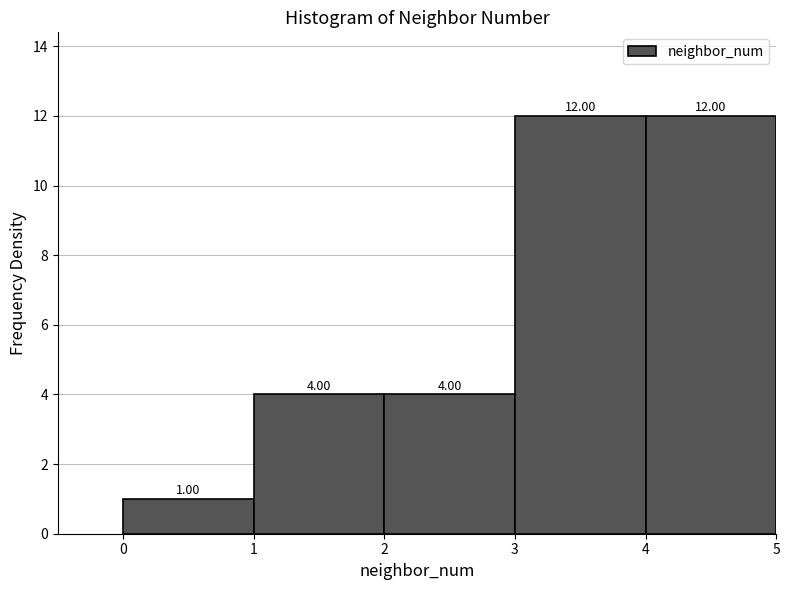

What is the height of the bar covering 2 to 3 on the x-axis?

4.00